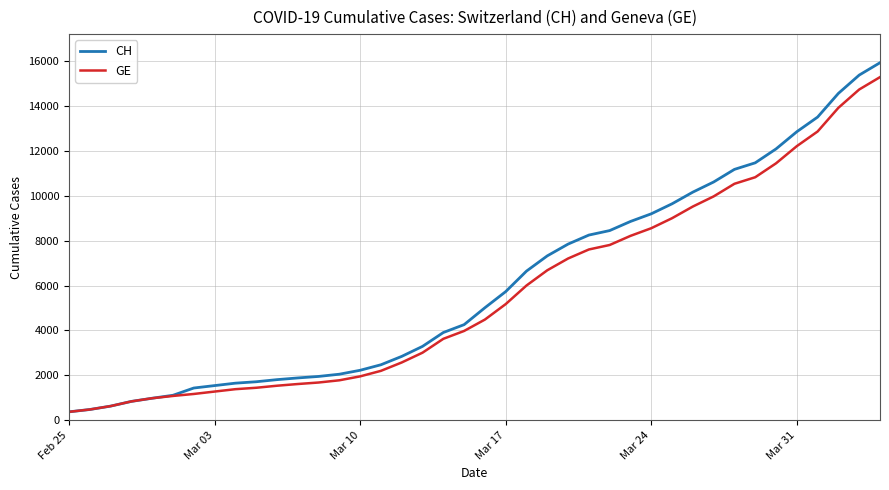

What is the smallest value displayed?

375